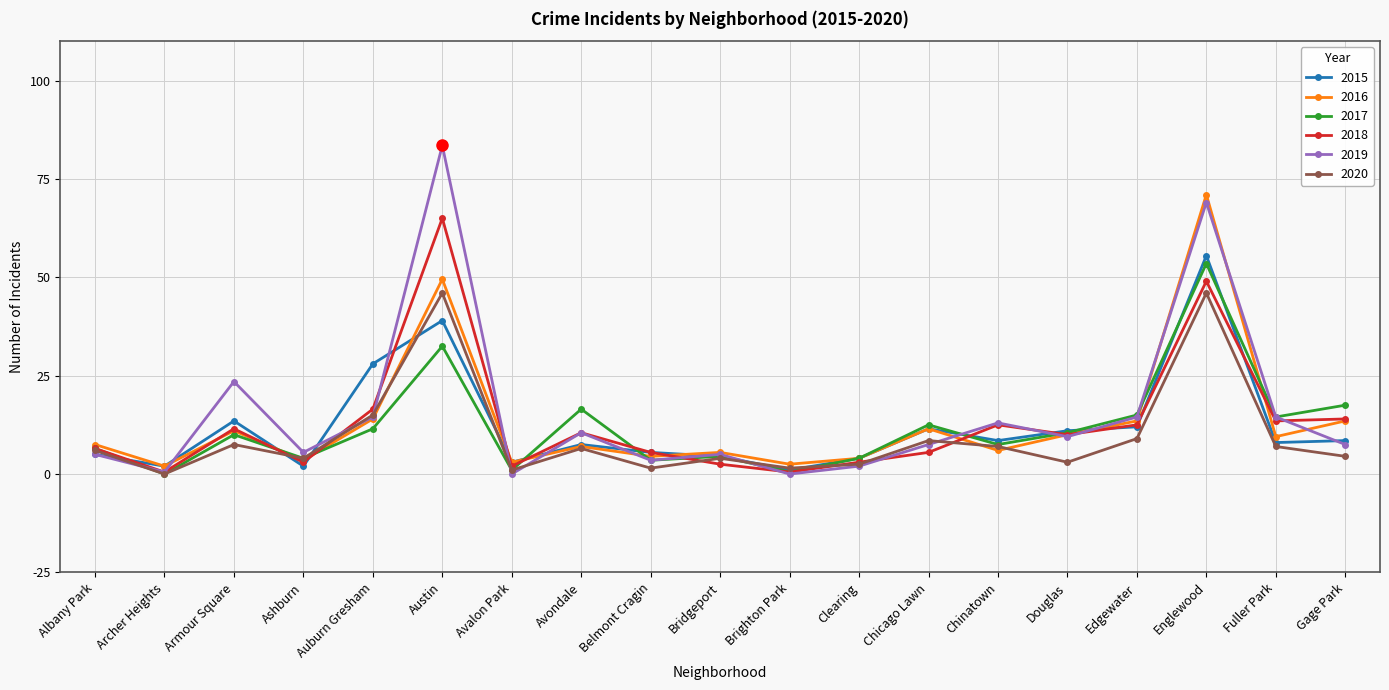

Which series has the largest range (max minus min)?

2019